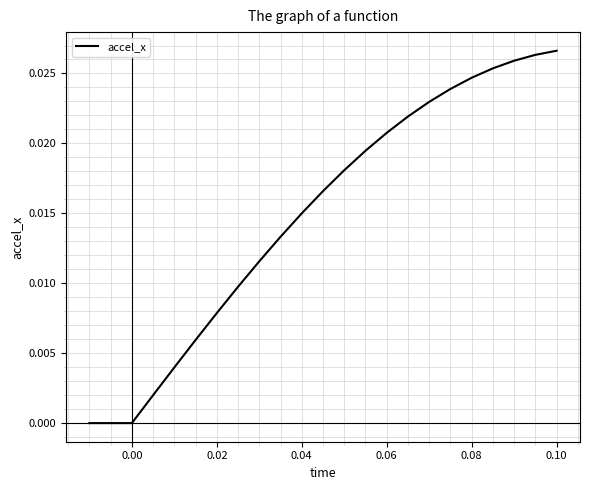

What is the sum of all values?

0.3